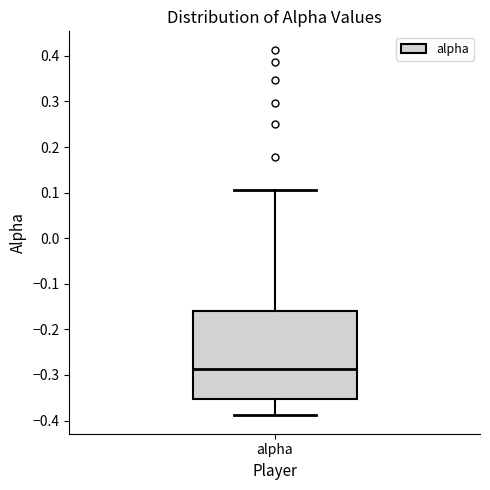

Transcribe this box plot: give where the median line is, the range the box spans, and where the two whiskers end, as read against the y-axis. The values are not printed on the chart, so give them approximately, as read against the axis.

median -0.29, box -0.35 to -0.16, whiskers -0.39 to 0.11